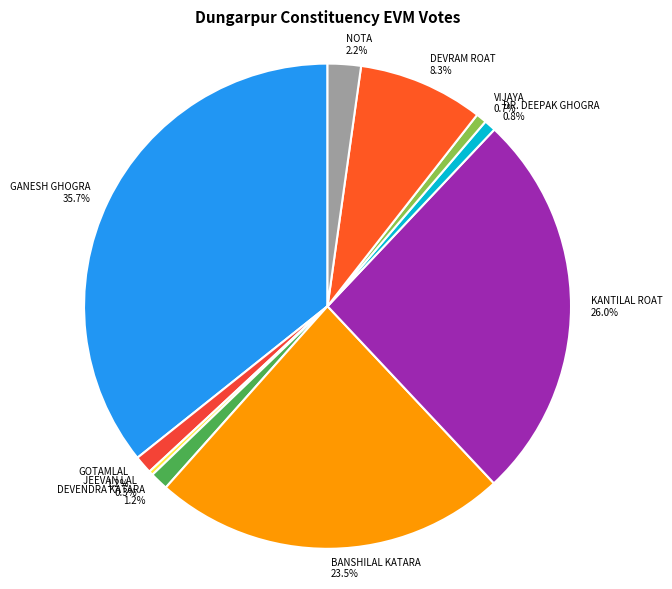

To the nearest percent, what is the combined percentage of GOTAMLAL and DR. DEEPAK GHOGRA?

2%